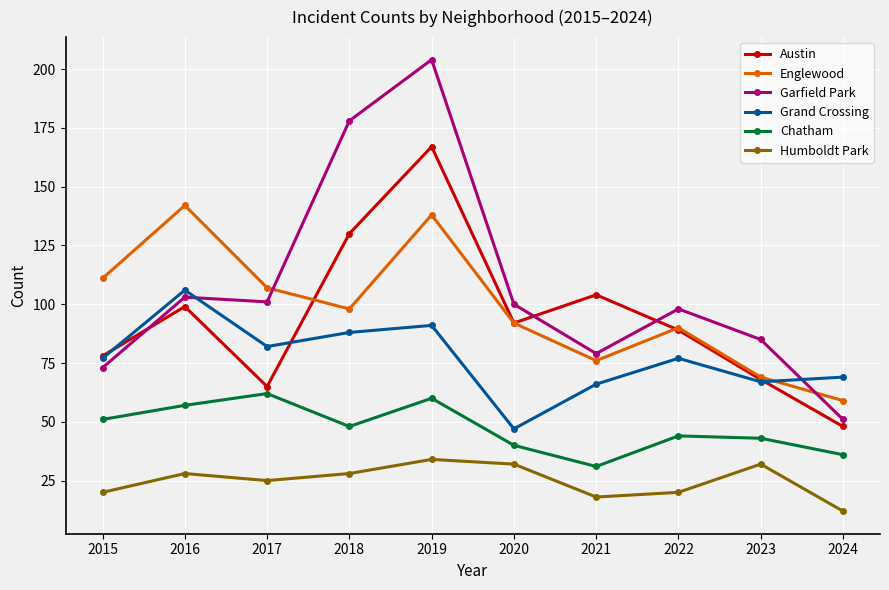

The value of Garfield Park at 2023 is 85. True or false?

True